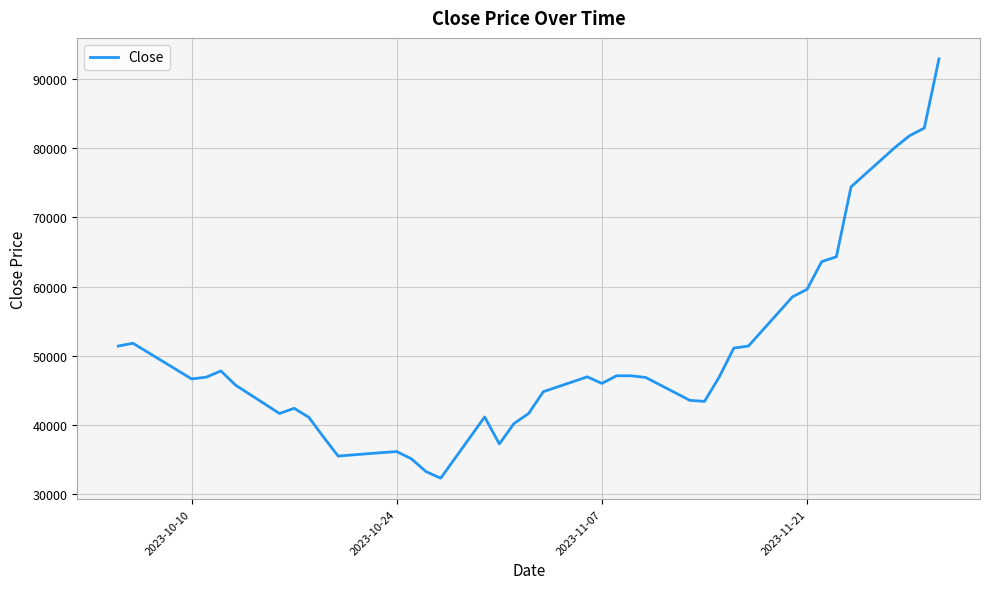

What is the smallest value displayed?

32300